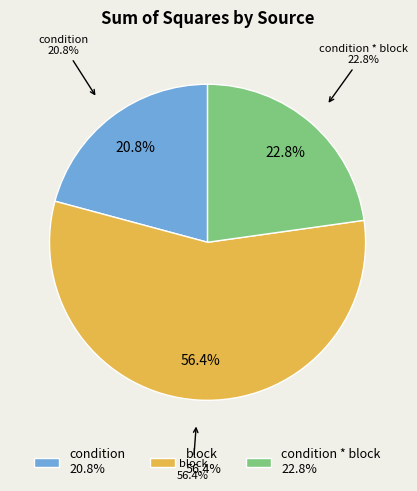

To the nearest percent, what is the average slice percentage?

33%